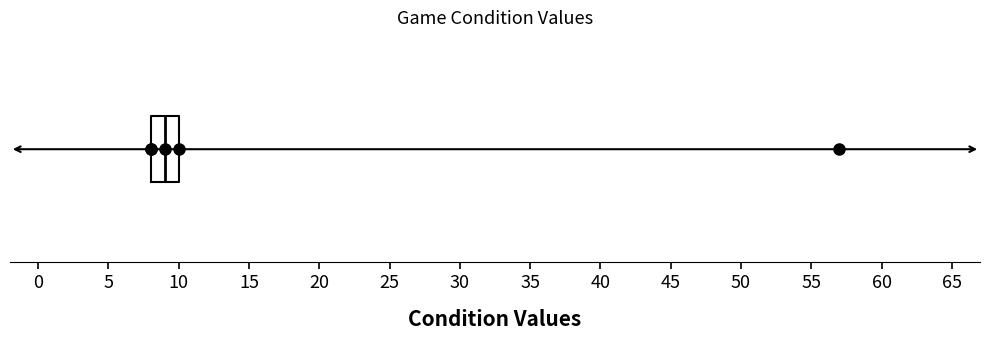

Where does the median line of the box sit on the x-axis? The values are not printed on the chart, so give them approximately, as read against the axis.

9